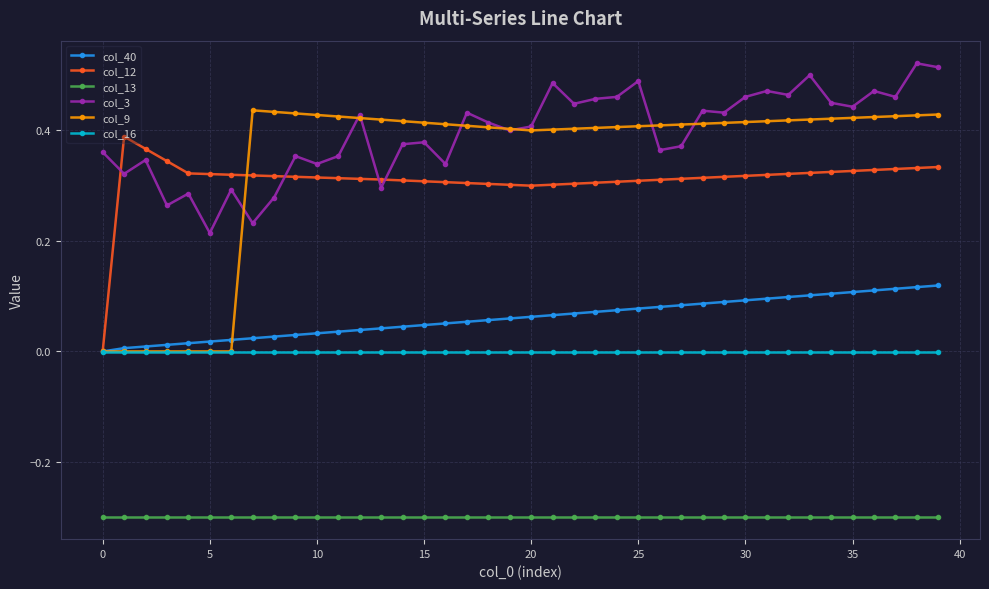

What is the minimum value for col_13?

-0.3